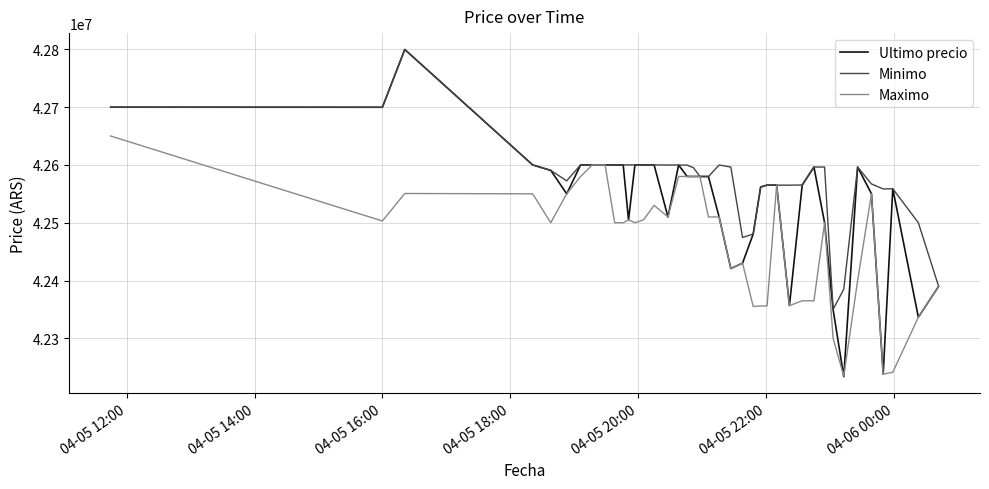

What is the minimum value shown in the chart?

42233851.0